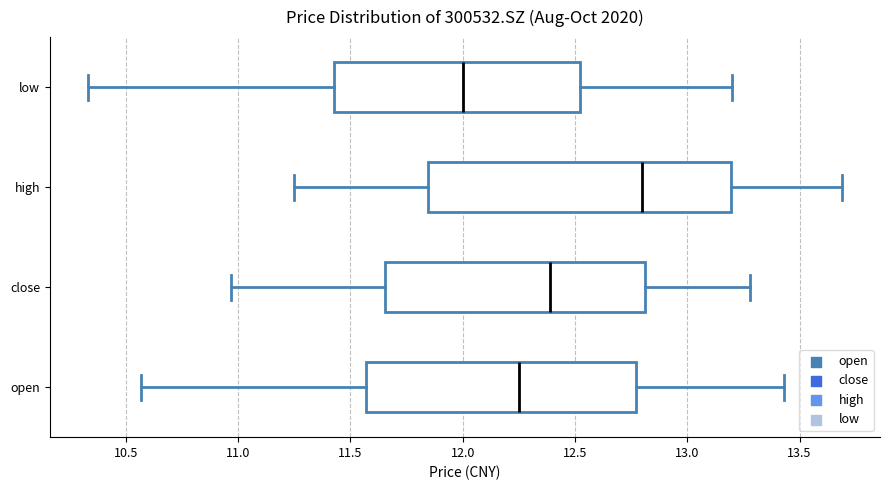

Reading bottom to top, transcribe this box plot: for each box, give where its median line is, the range the box spans, and where its two whiskers end, as read against the x-axis. The values are not printed on the chart, so give them approximately, as read against the axis.

open: median 12.25, box 11.55 to 12.75, whiskers 10.55 to 13.45
close: median 12.40, box 11.65 to 12.80, whiskers 10.95 to 13.30
high: median 12.80, box 11.85 to 13.20, whiskers 11.25 to 13.70
low: median 12.00, box 11.45 to 12.50, whiskers 10.35 to 13.20